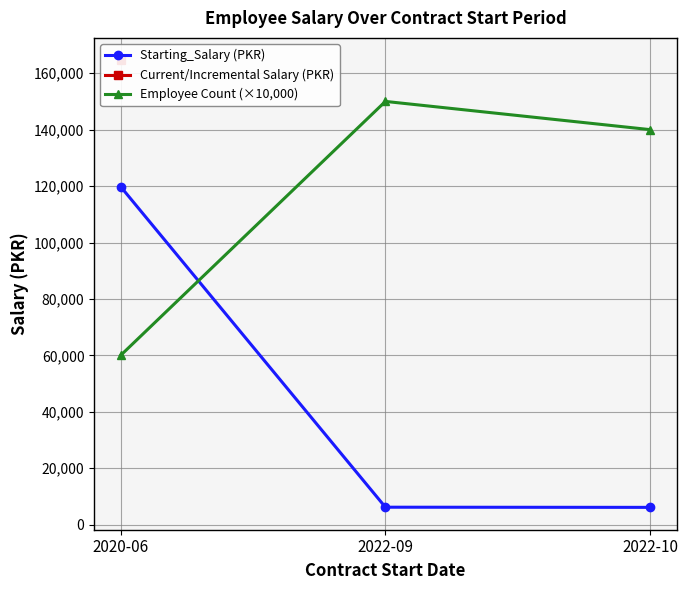

Is the value of Employee Count (×10,000) at 2020-06 greater than the value of Starting_Salary (PKR) at 2022-09?

Yes